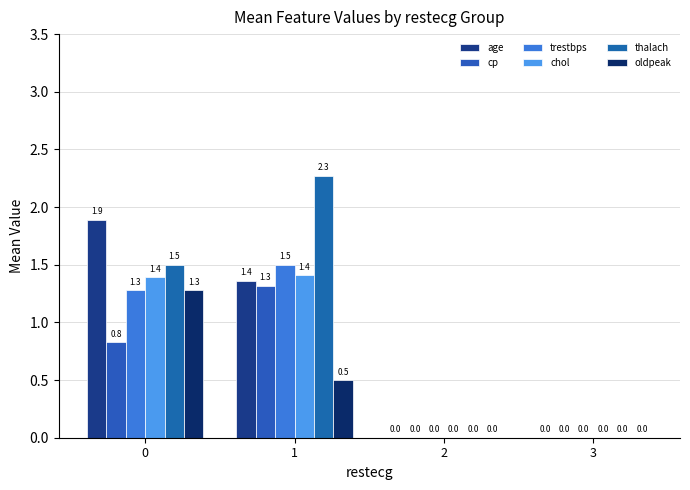

How many values in age are above zero?

2